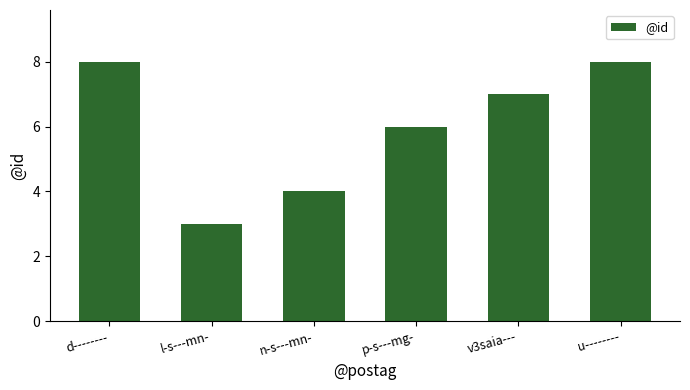

What is the label of the 6th bar from the left?

u--------